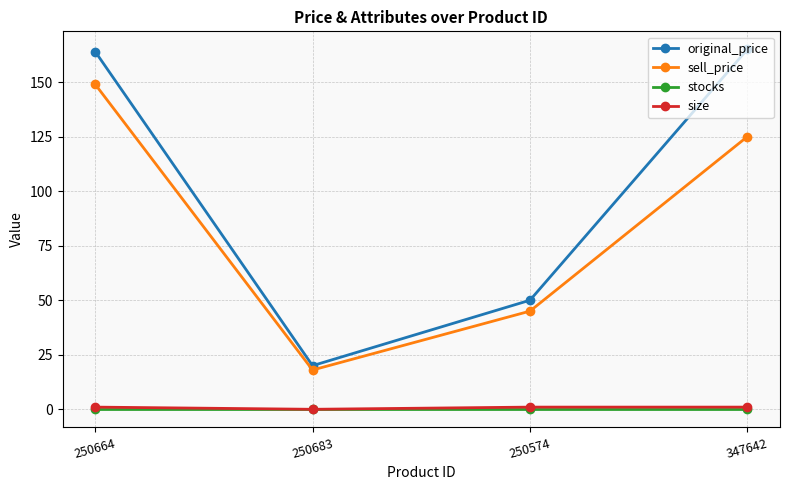

Reading right to left, extract all data points from this chart.

original_price: 165	50	20	164
sell_price: 125	45	18	149
stocks: 0	0	0	0
size: 1	1	0	1